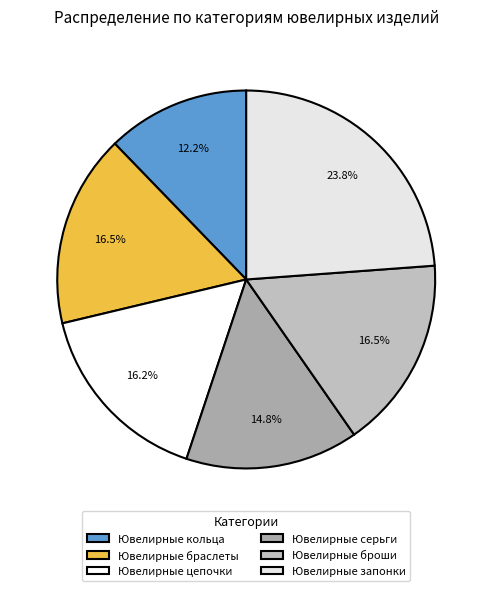

Which slice is the largest?

Ювелирные запонки